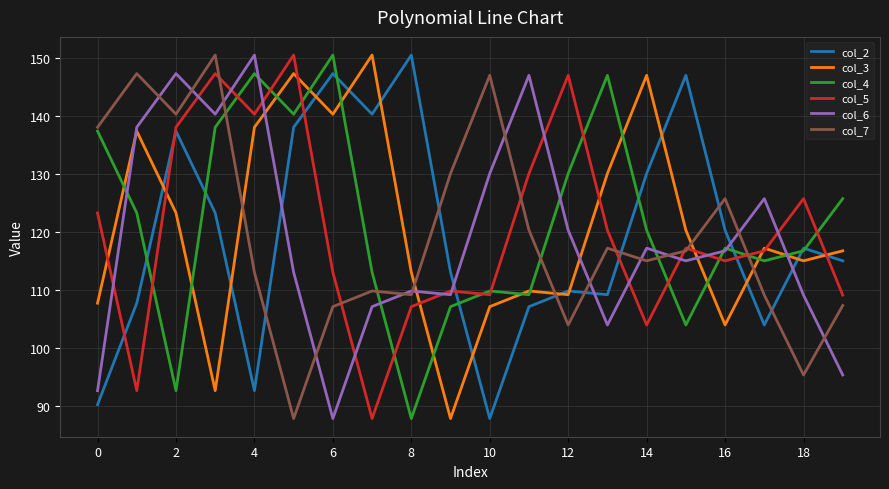

True or false: col_4 and col_2 intersect in this chart.

True